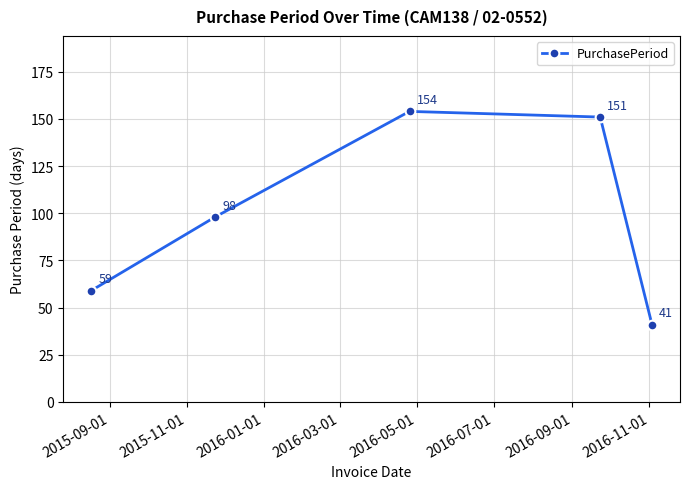

What is the value of the 2nd point from the left?

98